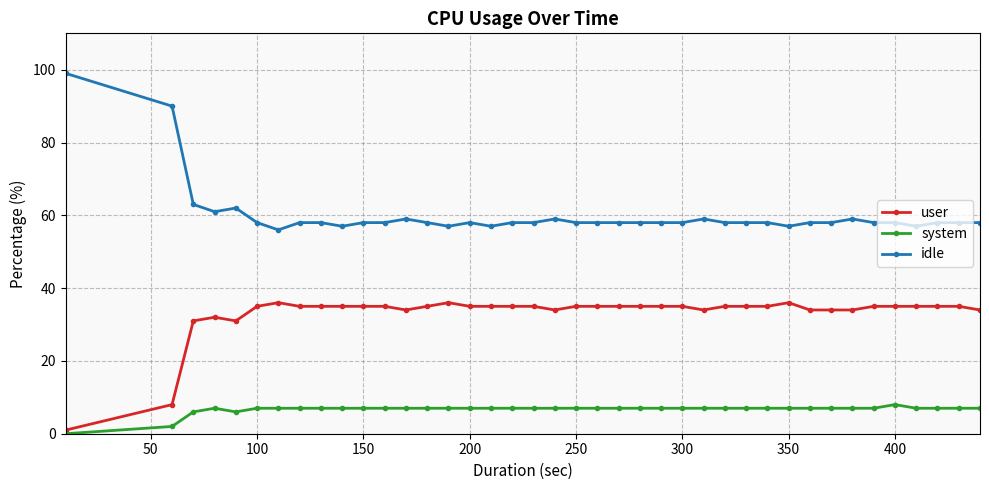

Count the number of categories in the chart.

40